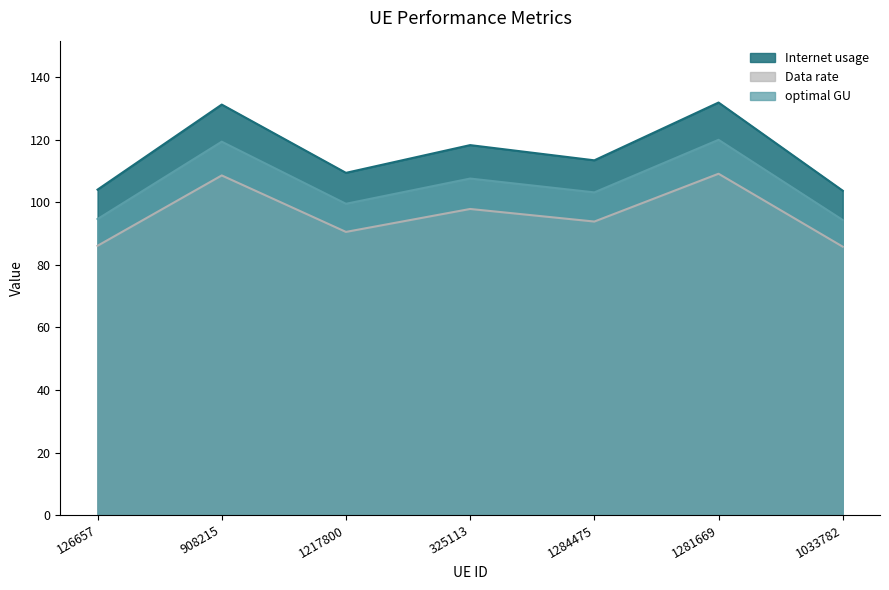

The Internet usage series shows 118.3 at 325113. True or false?

True